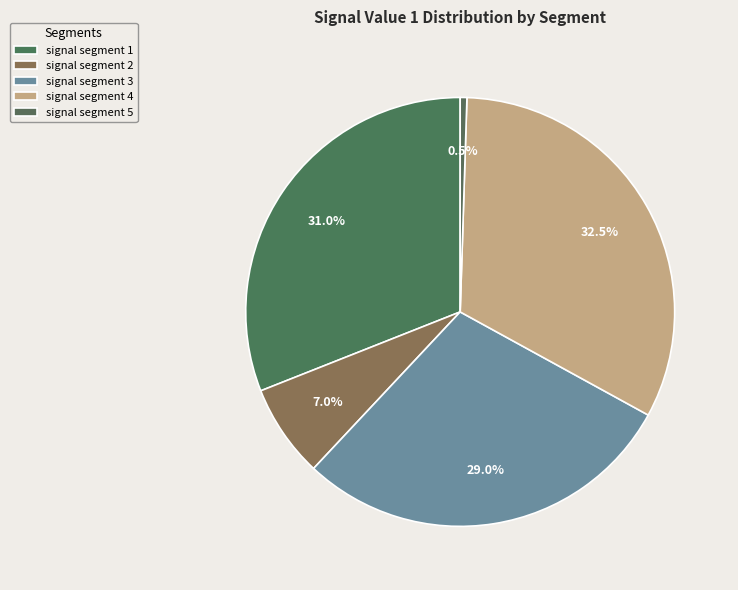

What portion of the pie excludes signal segment 2?

93.0%